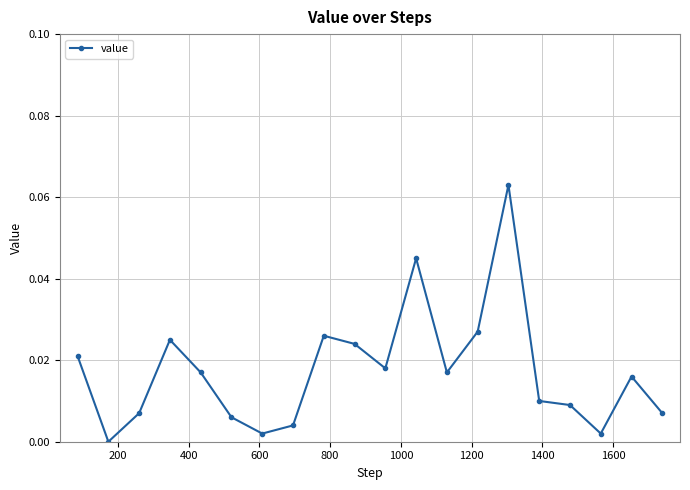

What is the sum of all values?

0.3